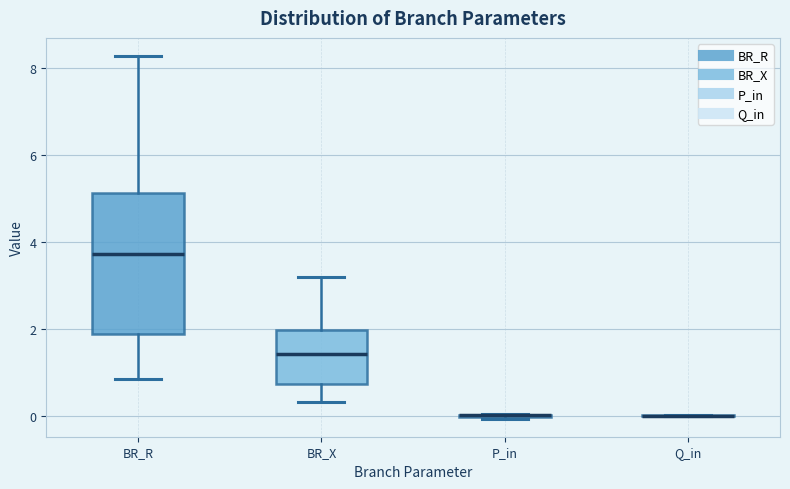

Which box is the tallest, from its lower edge to its upper edge?

BR_R